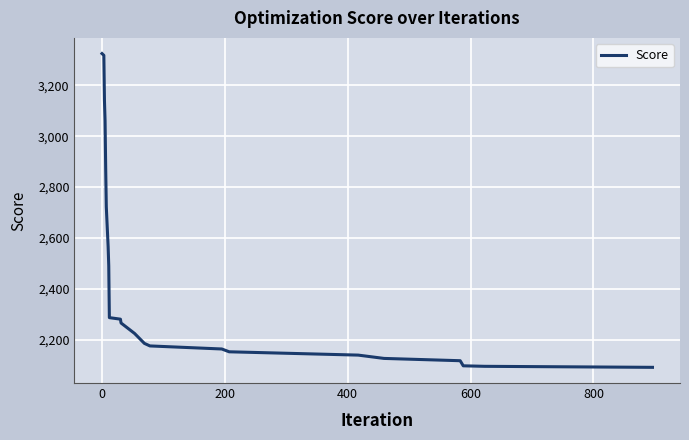

How many lines are shown in the chart?

1